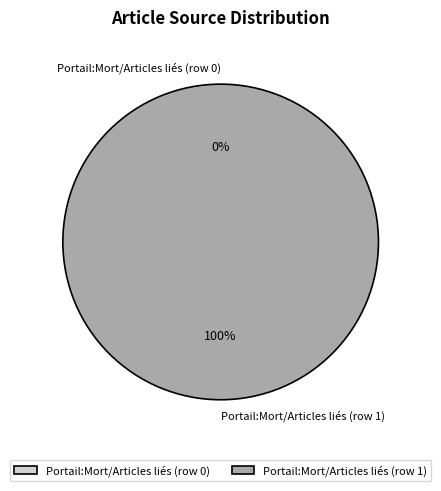

True or false: Portail:Mort/Articles liés (row 0) accounts for 0% of the total.

True